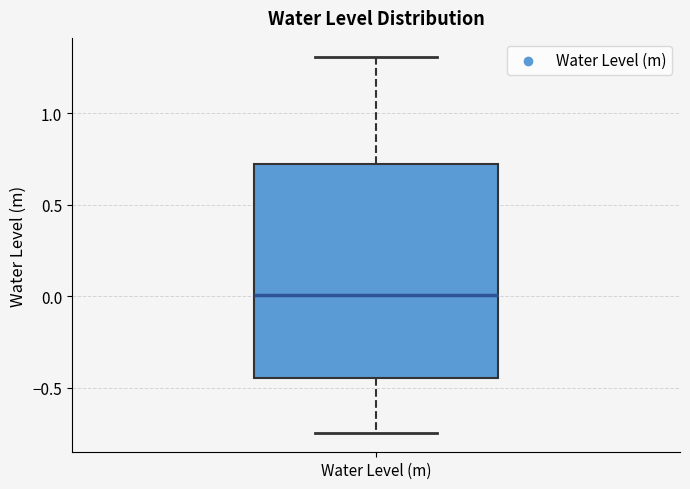

Transcribe this box plot: give where the median line is, the range the box spans, and where the two whiskers end, as read against the y-axis. The values are not printed on the chart, so give them approximately, as read against the axis.

median 0.00, box -0.45 to 0.70, whiskers -0.75 to 1.30